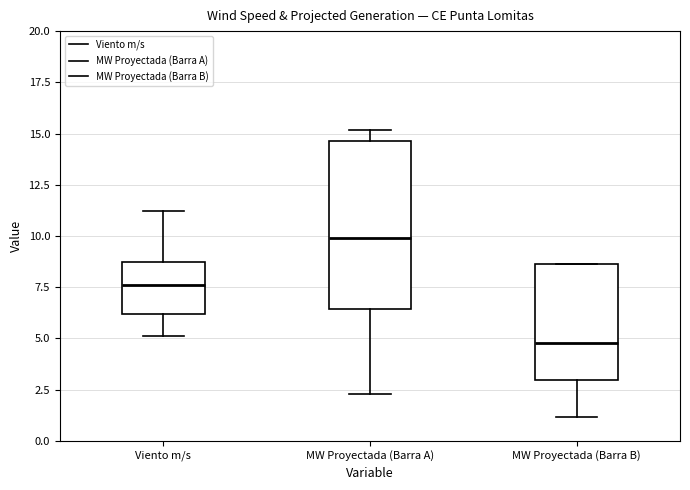

Where is the lower edge of the box for MW Proyectada (Barra A) on the y-axis? The values are not printed on the chart, so give them approximately, as read against the axis.

6.5